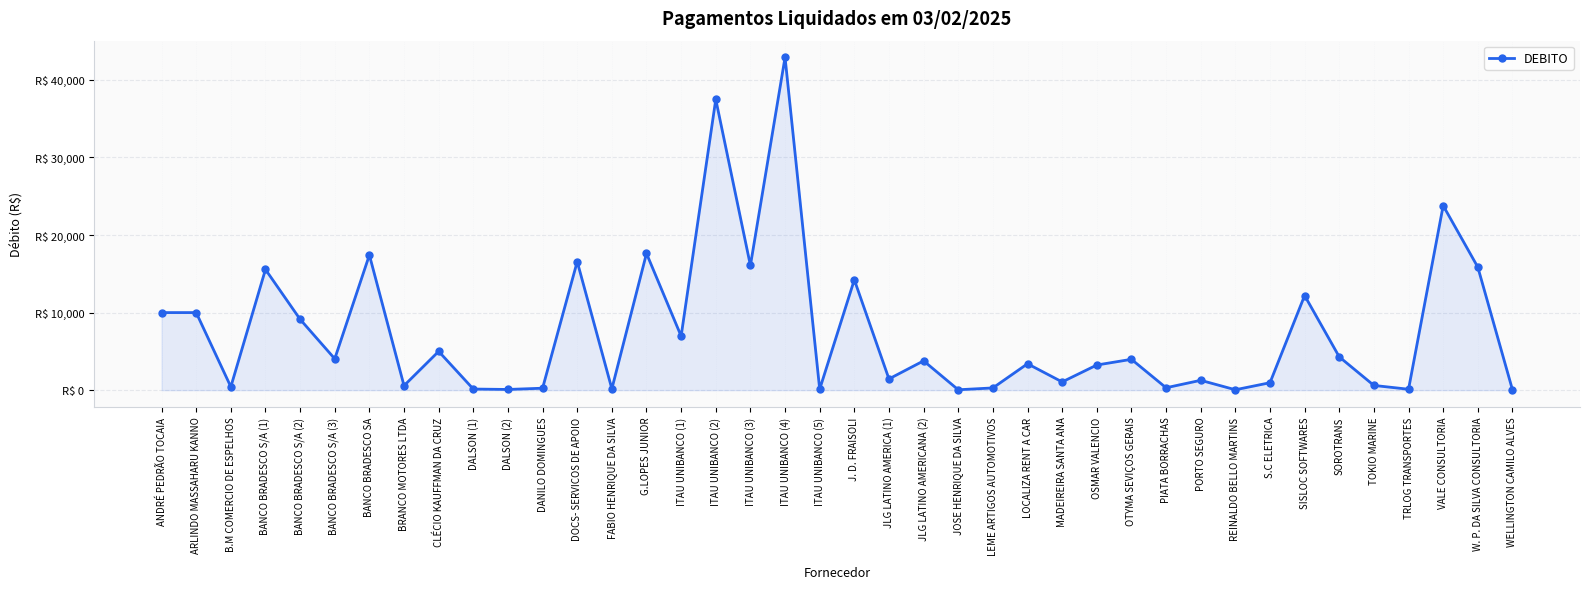

What is the greatest value displayed?

42913.2